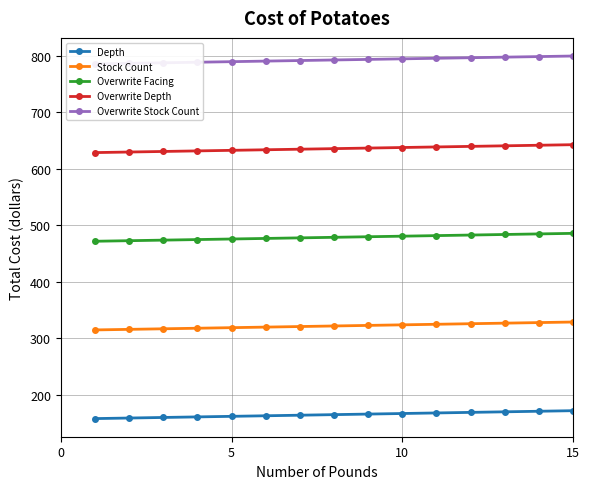

The value of Overwrite Facing at 5 is 770. True or false?

False